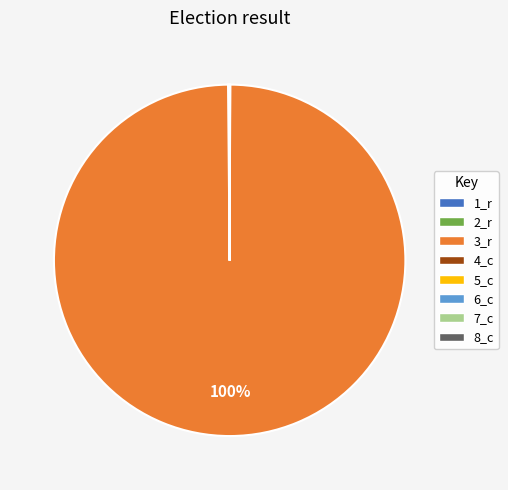

What percentage is the 3_r slice, to the nearest percent?

100%